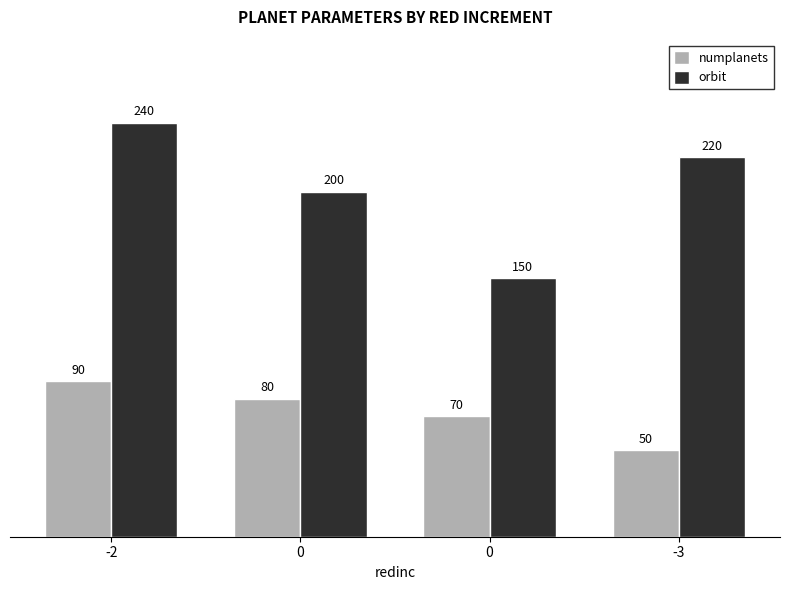

What is the sum of the orbit values at 0 and -3?

370